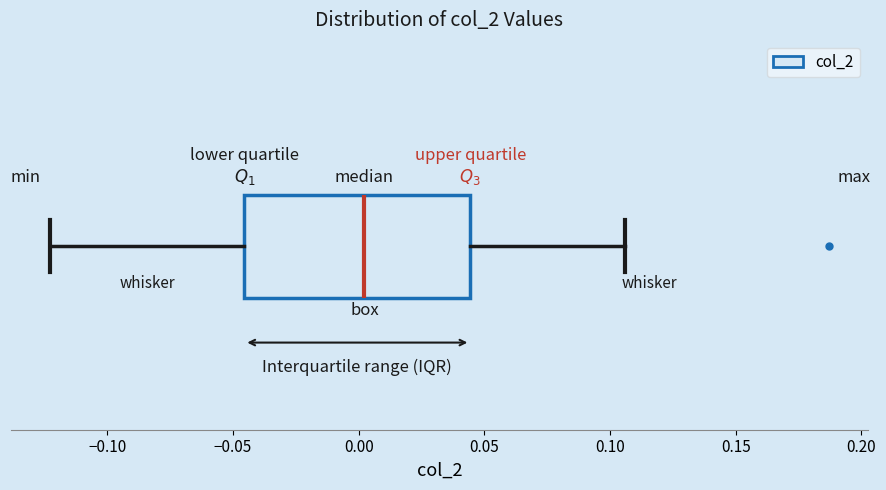

Where is the right edge of the box on the x-axis? The values are not printed on the chart, so give them approximately, as read against the axis.

0.045